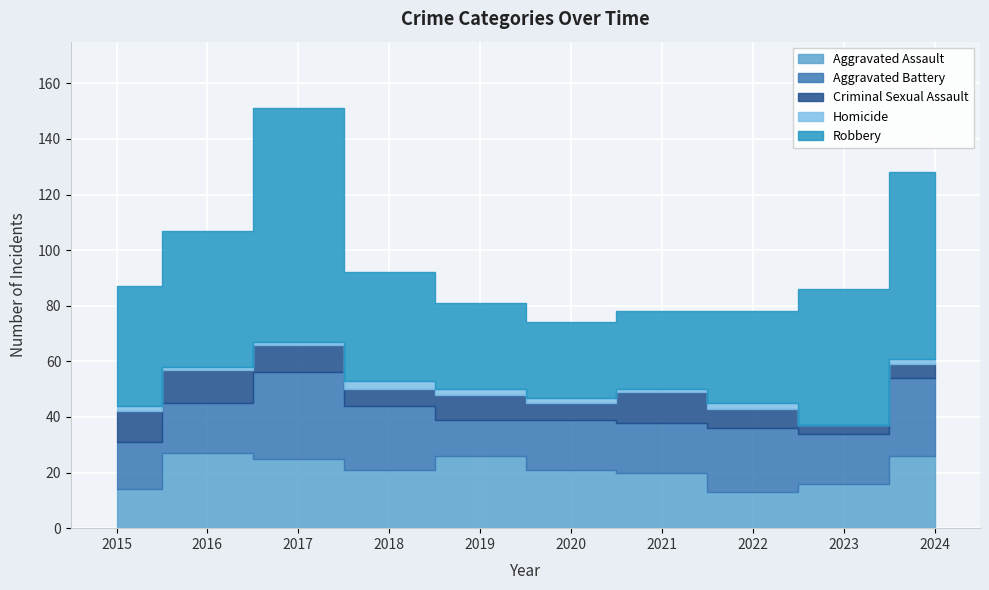

True or false: Robbery and Aggravated Assault cross at least once.

False